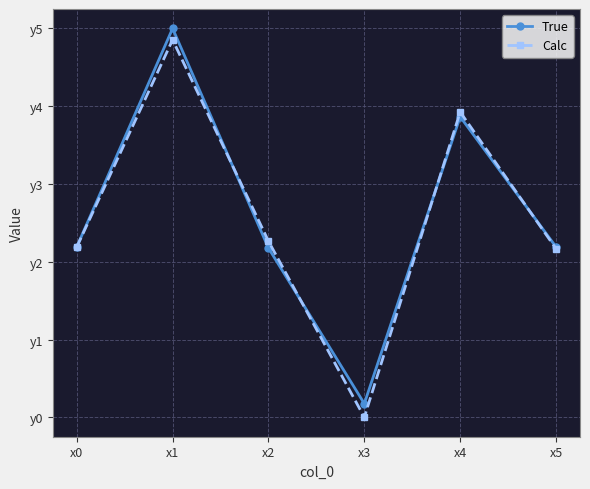

True or false: Calc has a value of -4.7 at x3.

False